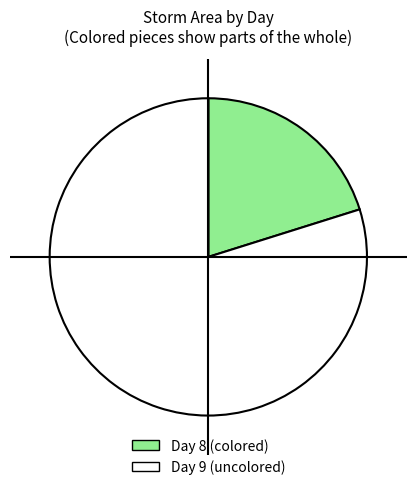

Does any single category account for the majority?

Yes